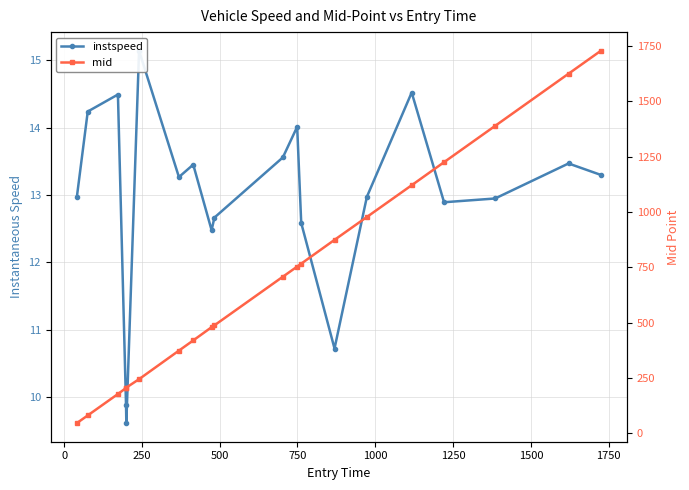

List the series in order of their peak value, lowest first.

instspeed, mid